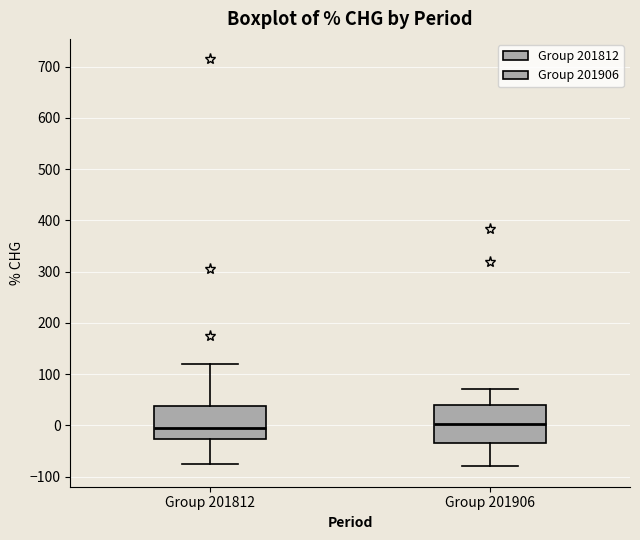

Comparing the boxes themselves (not the whiskers), which one is the tallest?

Group 201906